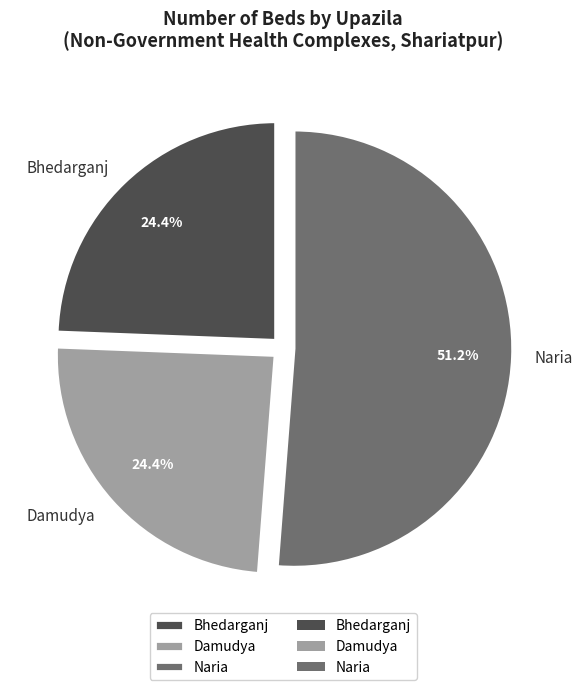

To the nearest percent, what portion does Bhedarganj represent?

24%